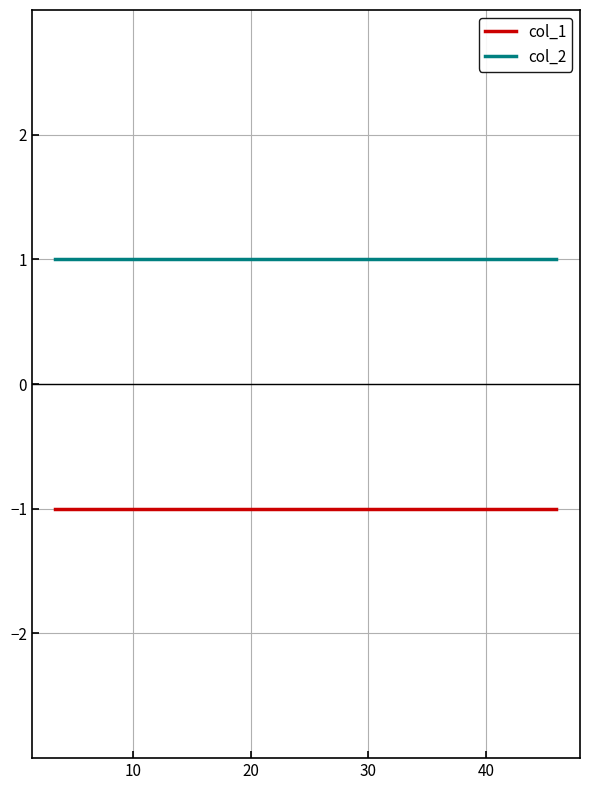

True or false: col_2 and col_1 cross at least once.

False